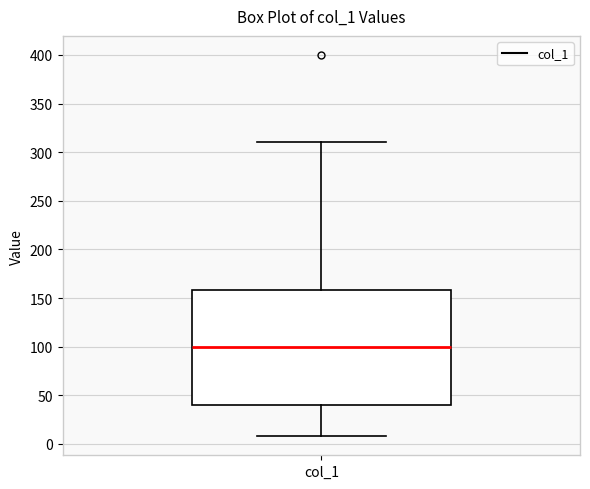

Read this box plot against the y-axis: the position of the median line, the range covered by the box, and the ends of both whiskers. The values are not printed on the chart, so give them approximately, as read against the axis.

median 100, box 40 to 160, whiskers 10 to 310